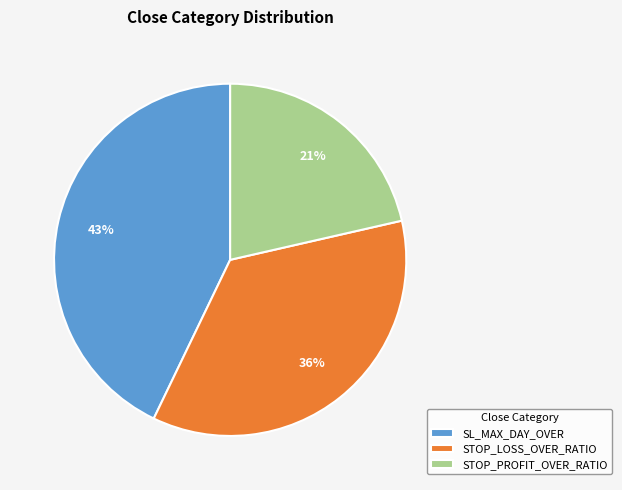

What percentage is the STOP_PROFIT_OVER_RATIO slice, to the nearest percent?

21%